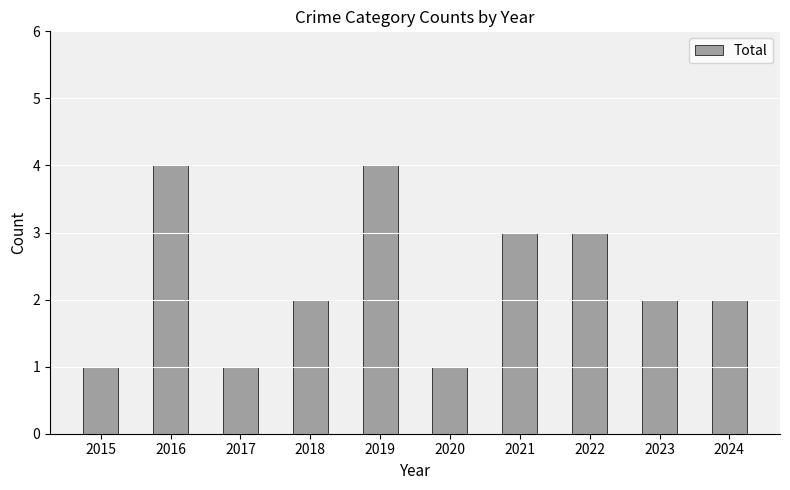

What is the difference between the values at 2019 and 2017?

3